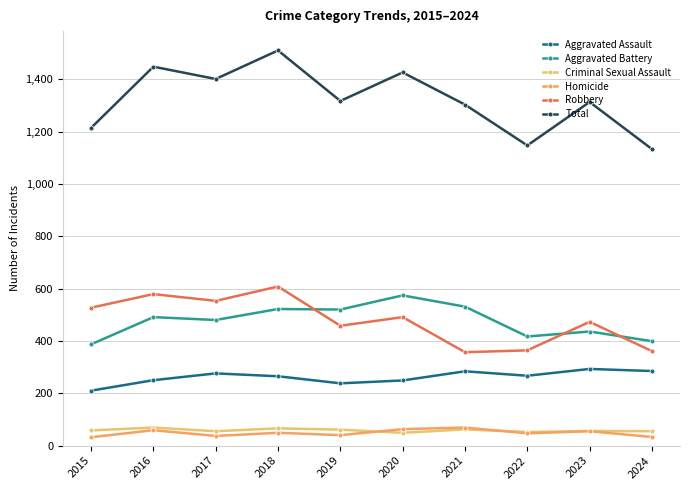

At which label is Total closest to 1321?

2019